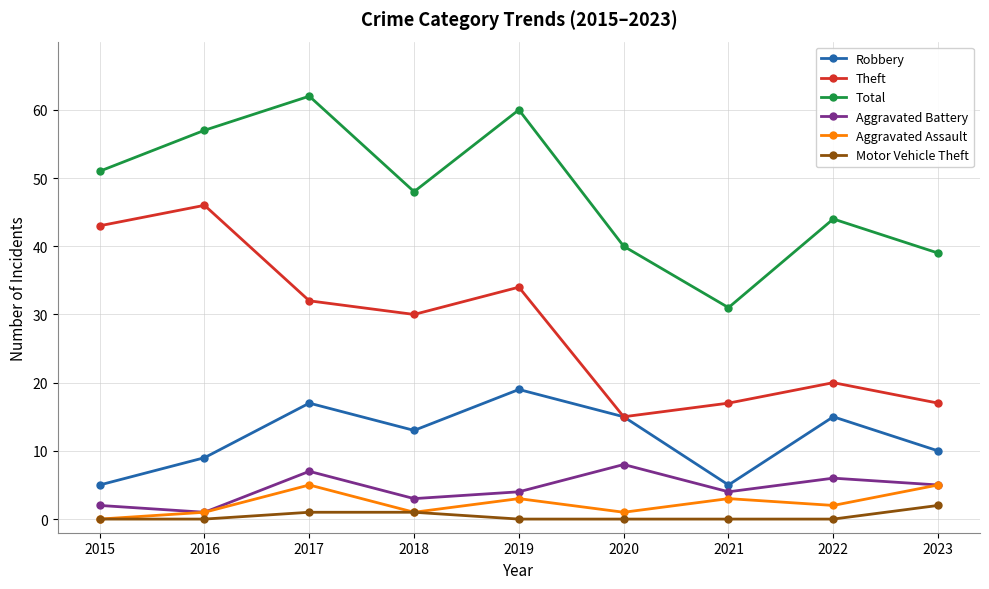

What is the highest value of the Total series?

62